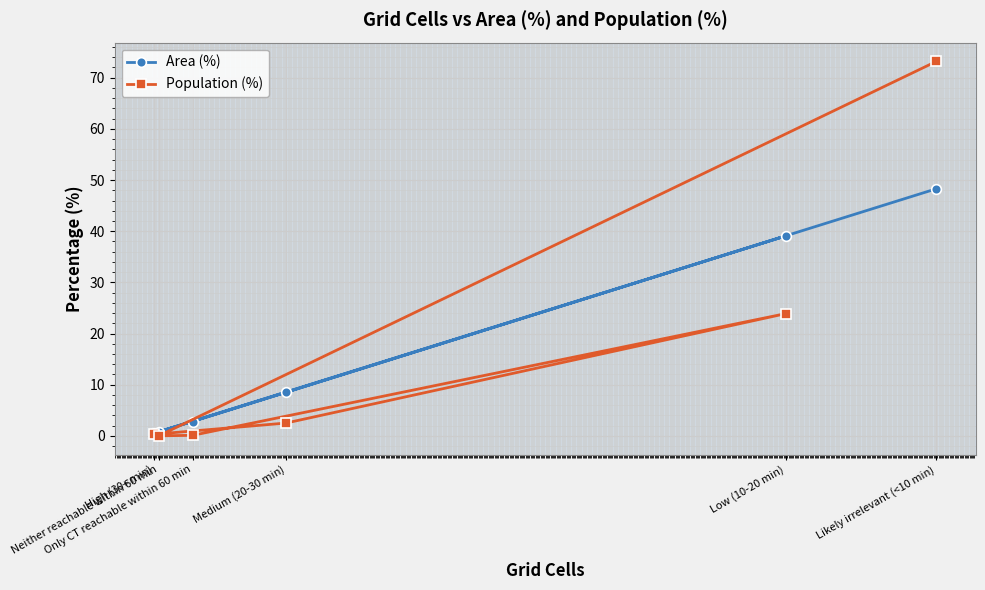

What position from the left is Neither reachable within 60 min?

2